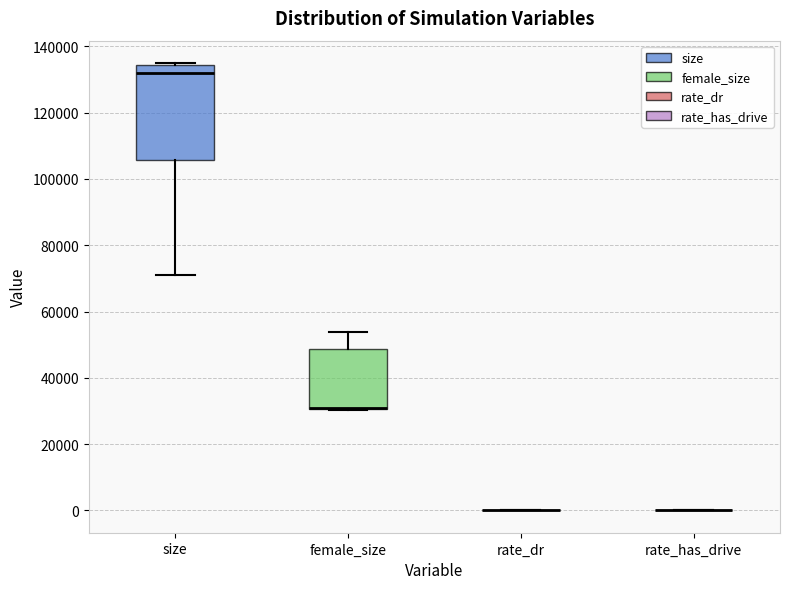

Reading left to right, read every box against the y-axis: the position of its median line, the range the box covers, and the ends of its whiskers. The values are not printed on the chart, so give them approximately, as read against the axis.

size: median 132000, box 106000 to 134000, whiskers 72000 to 134000
female_size: median 30000 (drawn on the box's lower edge), box 30000 to 48000, whiskers 30000 to 54000
rate_dr: box collapsed to a line at 0, whiskers 0 to 0
rate_has_drive: box collapsed to a line at 0, whiskers 0 to 0